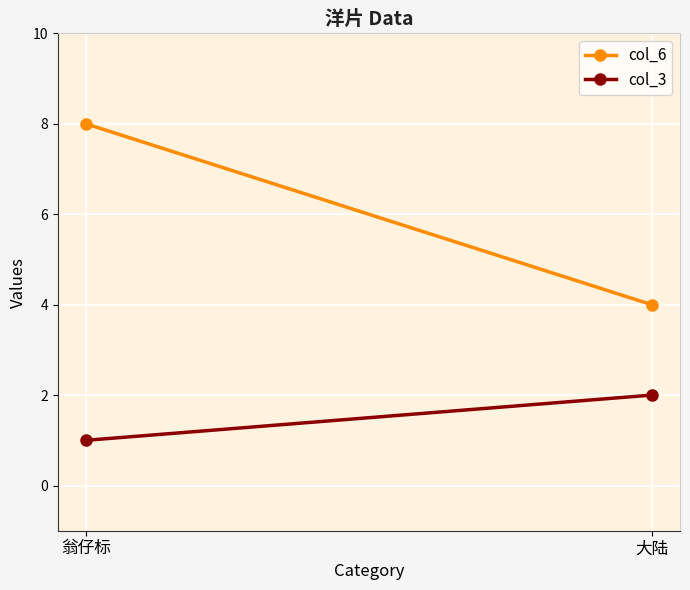

Count the number of data series in this chart.

2